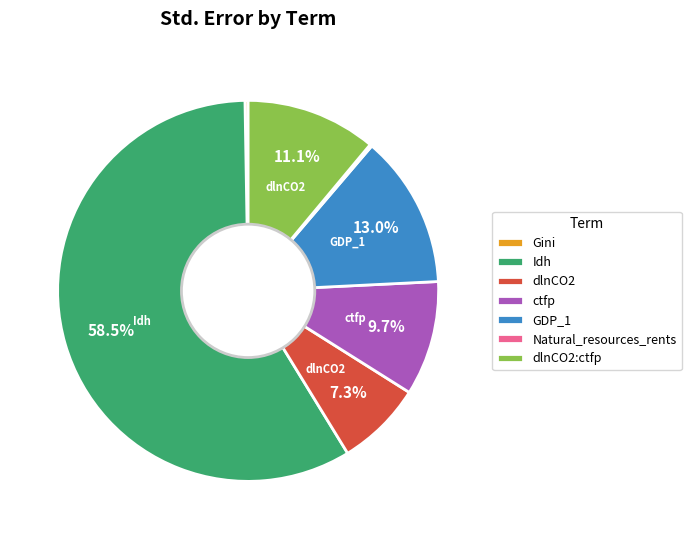

Is the sum of dlnCO2:ctfp and Idh greater than half?

Yes